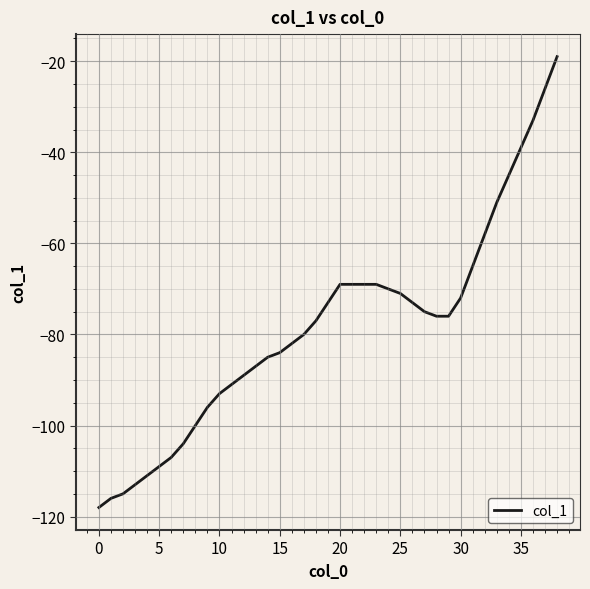

How many lines are shown in the chart?

1